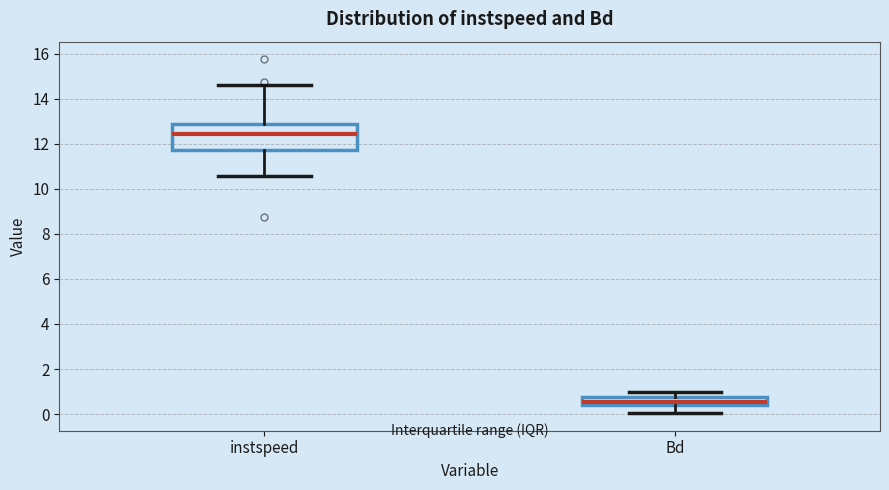

Where does the median line of the box for instspeed sit on the y-axis? The values are not printed on the chart, so give them approximately, as read against the axis.

12.4